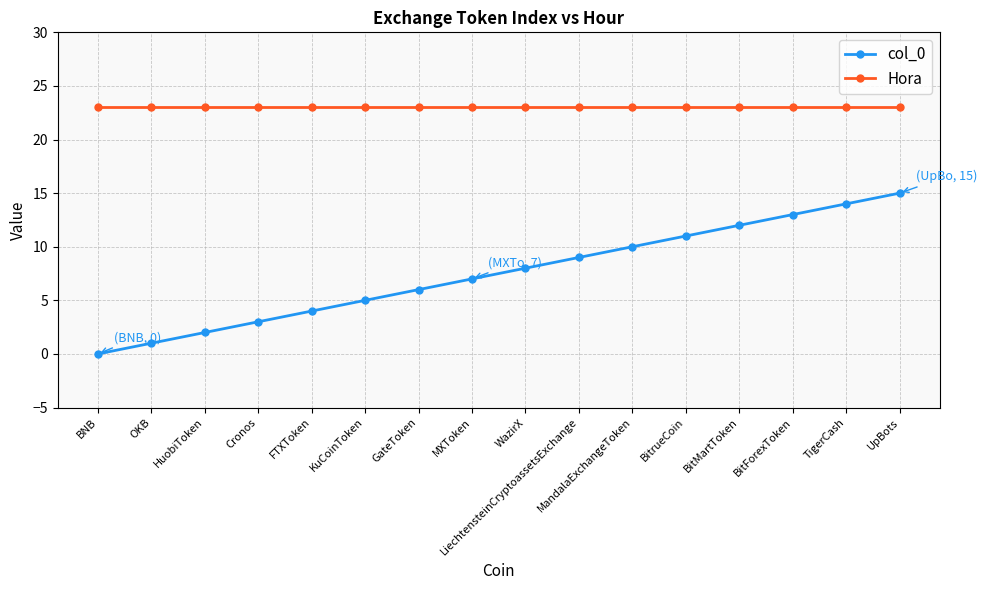

Reading left to right, extract all data points from this chart.

col_0: BNB=0	OKB=1	HuobiToken=2	Cronos=3	FTXToken=4	KuCoinToken=5	GateToken=6	MXToken=7	WazirX=8	LiechtensteinCryptoassetsExchange=9	MandalaExchangeToken=10	BitrueCoin=11	BitMartToken=12	BitForexToken=13	TigerCash=14	UpBots=15
Hora: BNB=23	OKB=23	HuobiToken=23	Cronos=23	FTXToken=23	KuCoinToken=23	GateToken=23	MXToken=23	WazirX=23	LiechtensteinCryptoassetsExchange=23	MandalaExchangeToken=23	BitrueCoin=23	BitMartToken=23	BitForexToken=23	TigerCash=23	UpBots=23